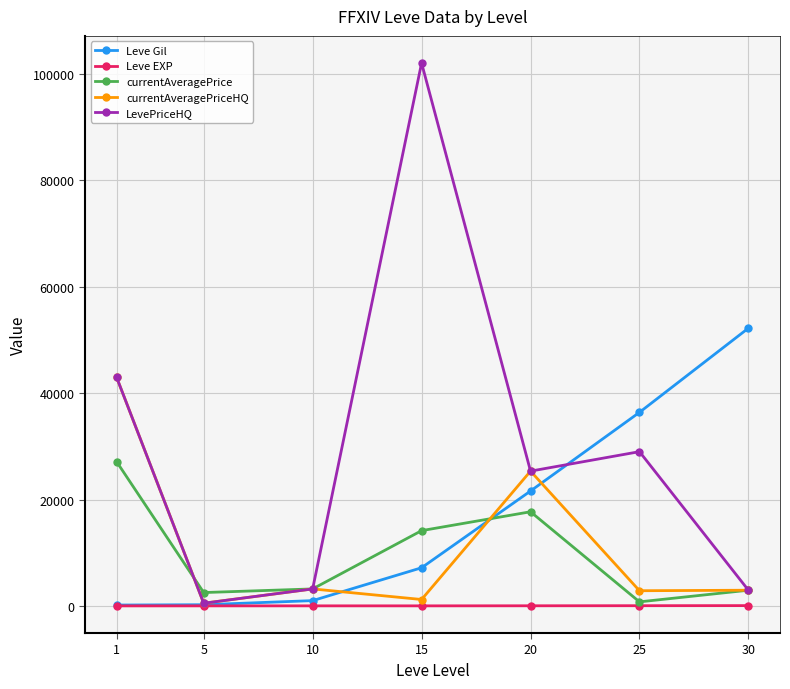

Count the number of data series in this chart.

5